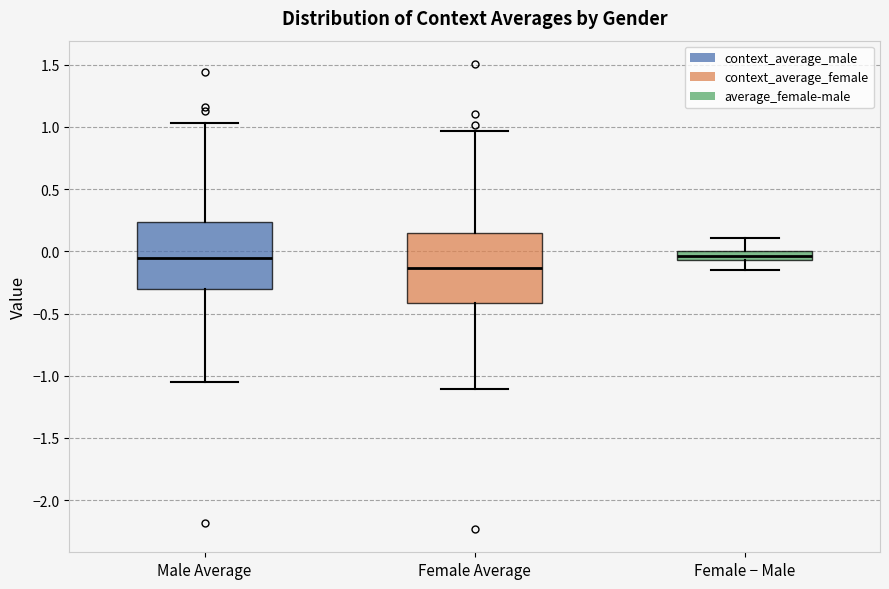

Where is the lower edge of the box for Female − Male on the y-axis? The values are not printed on the chart, so give them approximately, as read against the axis.

-0.05